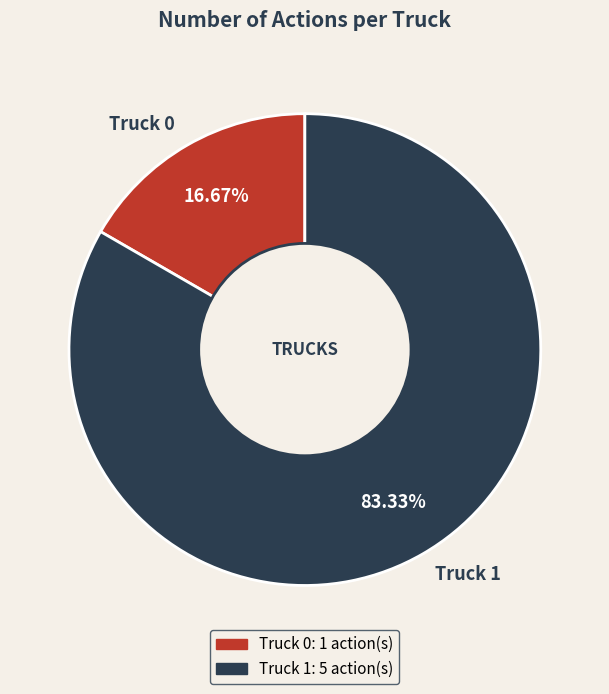

Count the number of slices in the pie.

2